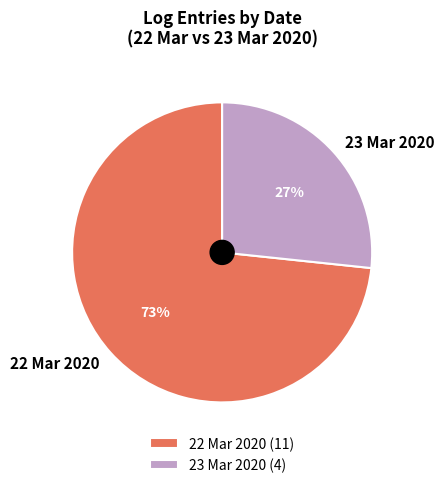

To the nearest percent, what is the combined percentage of 23 Mar 2020 and 22 Mar 2020?

100%